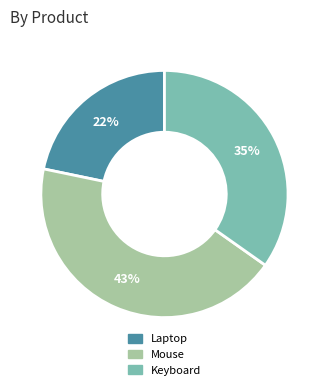

Which category has the smallest portion of the pie?

Laptop